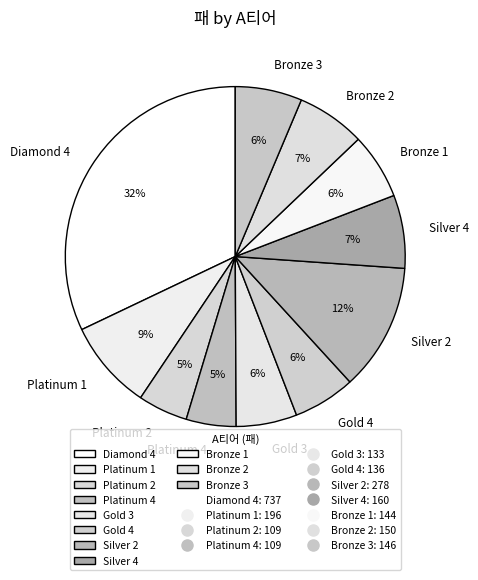

Between Platinum 1 and Diamond 4, which is larger?

Diamond 4